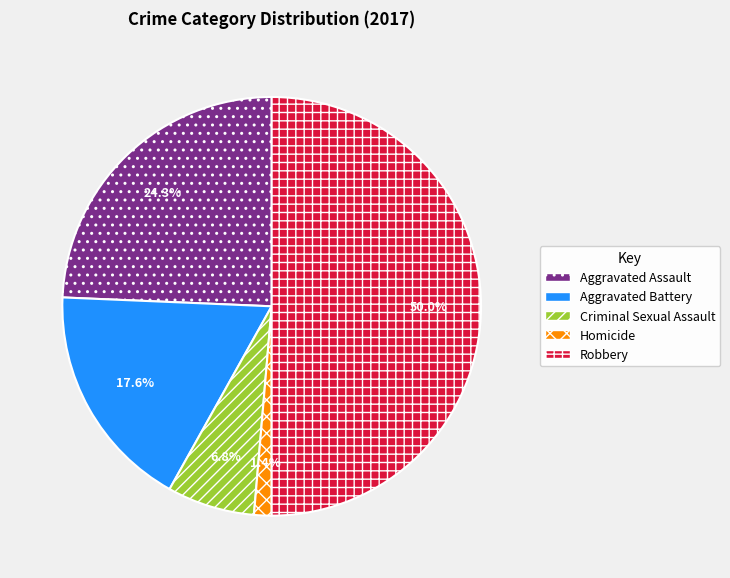

Does Aggravated Battery account for over 50% of the chart?

No